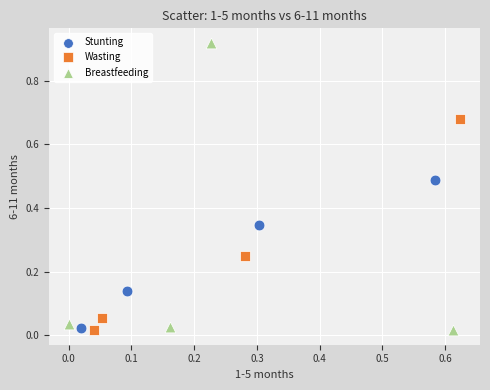

Which series contains the highest Y value?

Breastfeeding